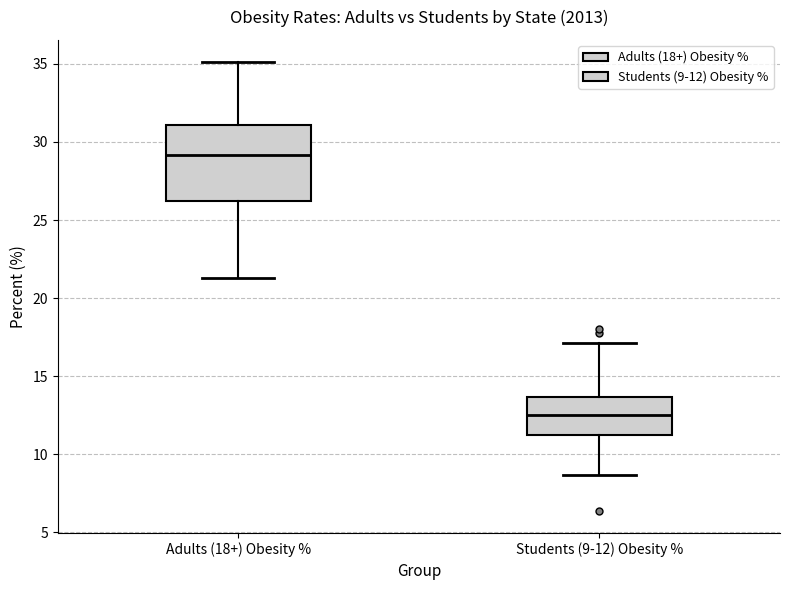

Reading left to right, transcribe this box plot: for each box, give where its median line is, the range the box spans, and where its two whiskers end, as read against the y-axis. The values are not printed on the chart, so give them approximately, as read against the axis.

Adults (18+) Obesity %: median 29.0, box 26.0 to 31.0, whiskers 21.5 to 35.0
Students (9-12) Obesity %: median 12.5, box 11.5 to 13.5, whiskers 8.5 to 17.0